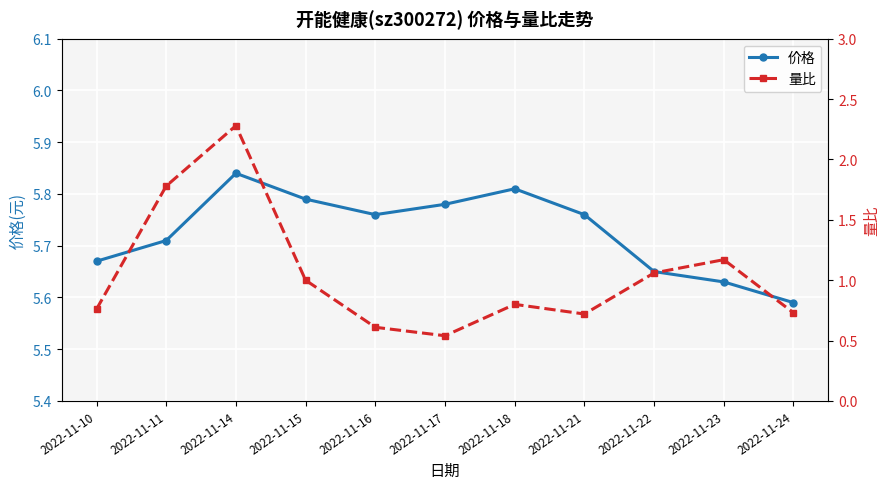

Reading right to left, extract all data points from this chart.

价格: 5.6	5.6	5.7	5.8	5.8	5.8	5.8	5.8	5.8	5.7	5.7
量比: 0.7	1.2	1.1	0.7	0.8	0.5	0.6	1.0	2.3	1.8	0.8